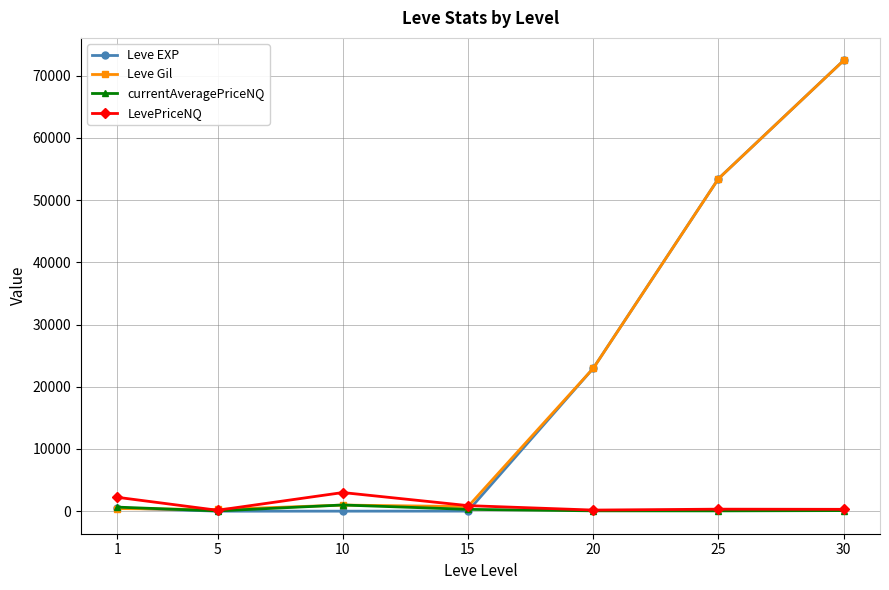

At which category is the sum across all series the highest?

30